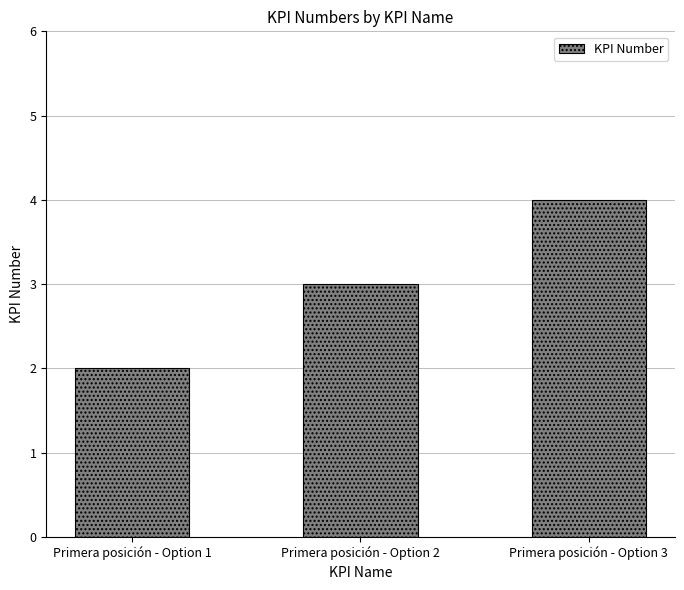

What is the value of the 2nd bar from the left?

3